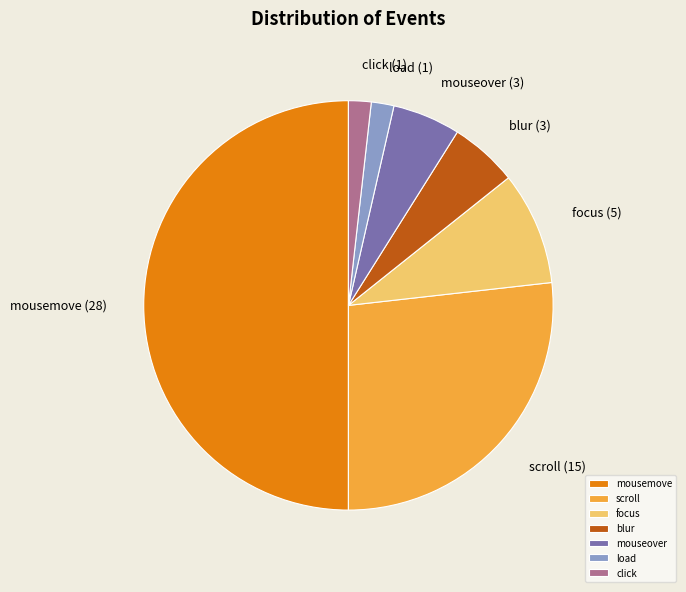

Approximately how many times larger is the value at focus compared to mousemove?

0.2